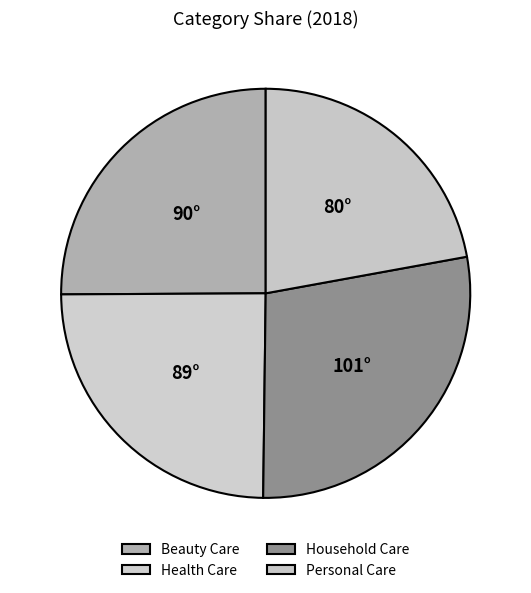

Which category has the smallest portion of the pie?

Personal Care